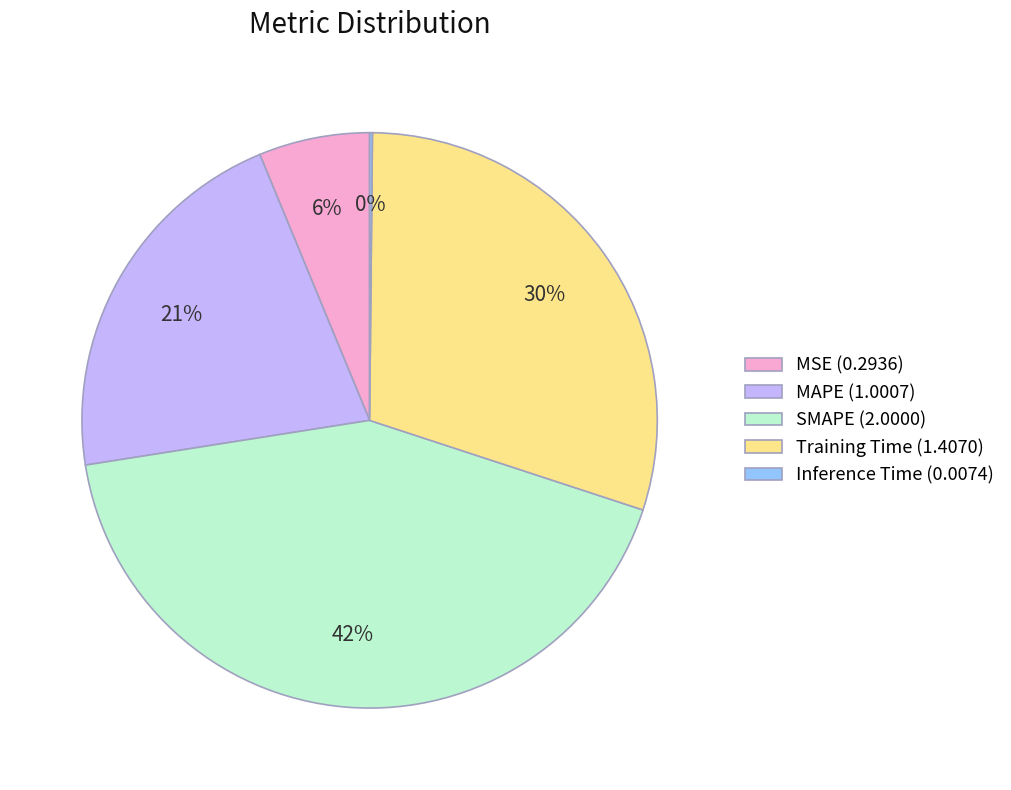

Which has a higher value, Training Time or MSE?

Training Time